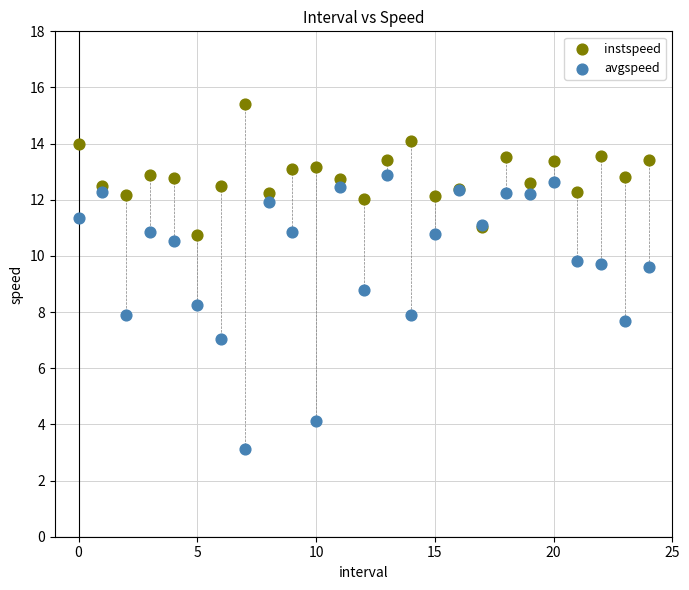

Which series contains the lowest Y value?

avgspeed